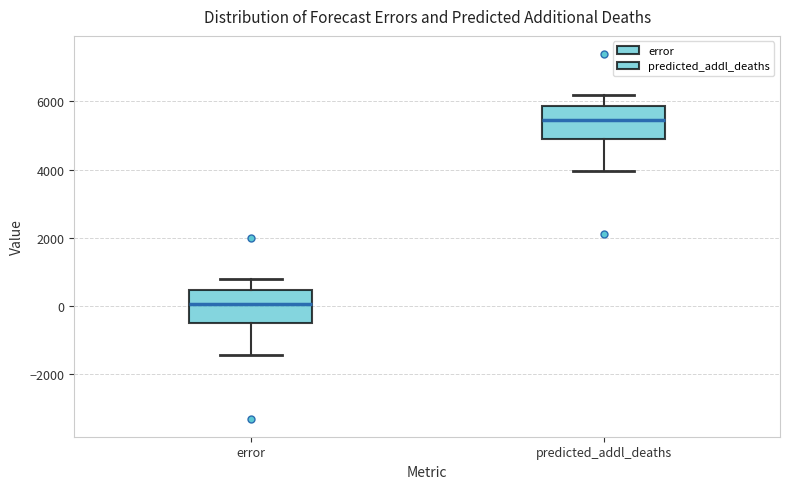

Which box's median line is the highest?

predicted_addl_deaths